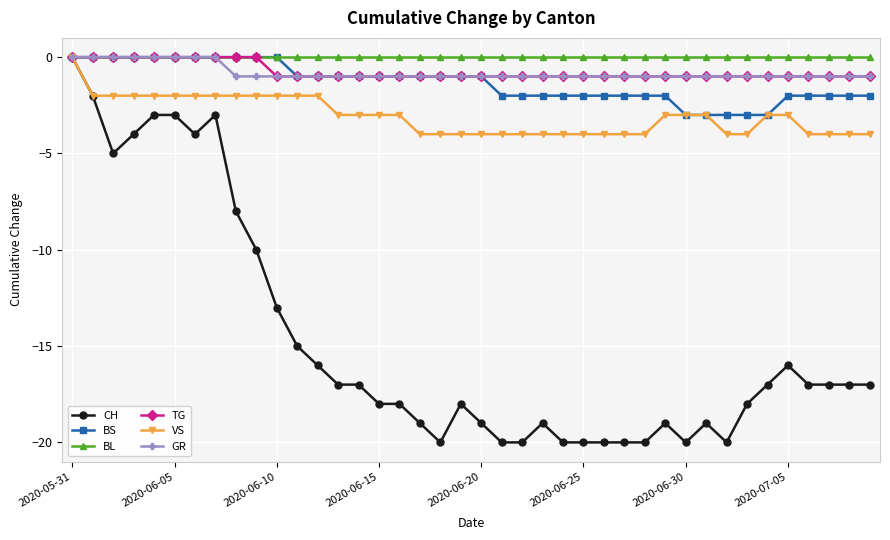

Which series has the largest range (max minus min)?

CH